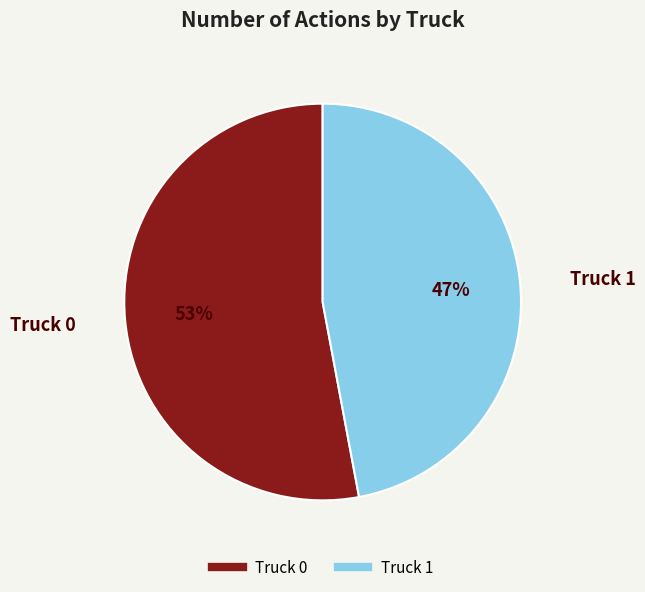

To the nearest percent, what percentage of the pie is Truck 1?

47%